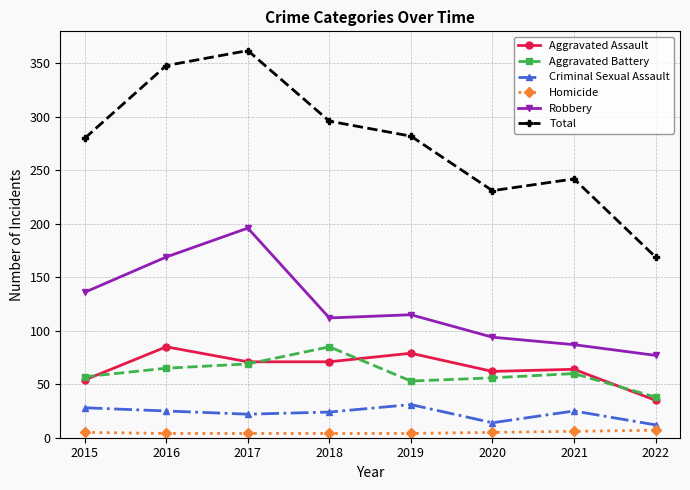

True or false: Aggravated Assault and Aggravated Battery cross at least once.

True